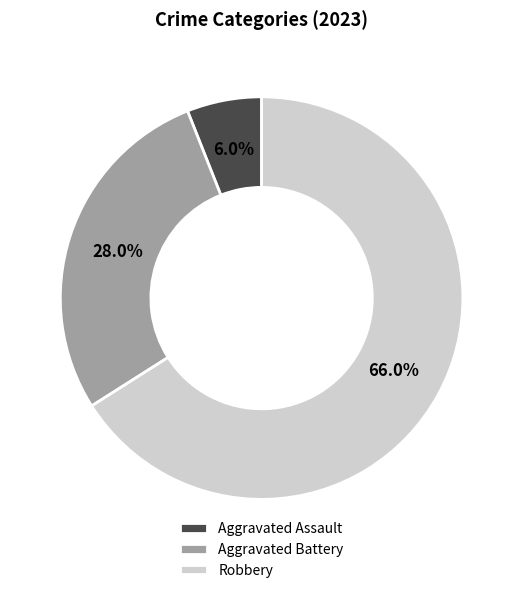

How many segments does this pie chart have?

3